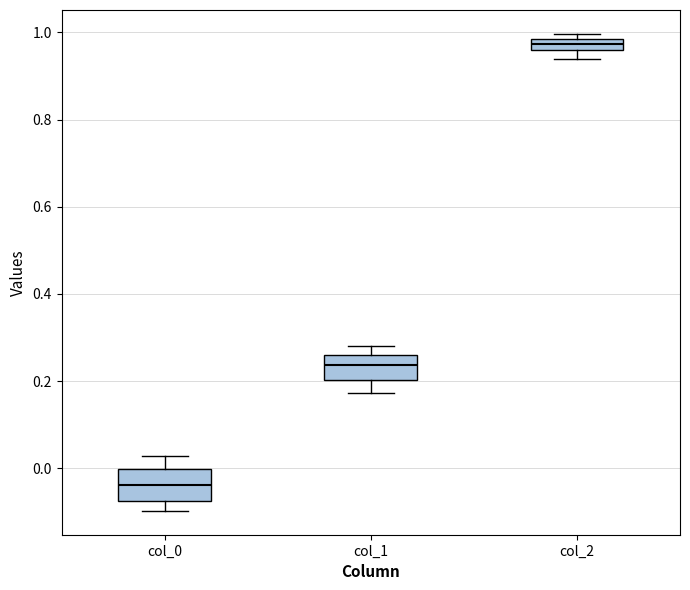

Where is the lower edge of the box for col_0 on the y-axis? The values are not printed on the chart, so give them approximately, as read against the axis.

-0.08